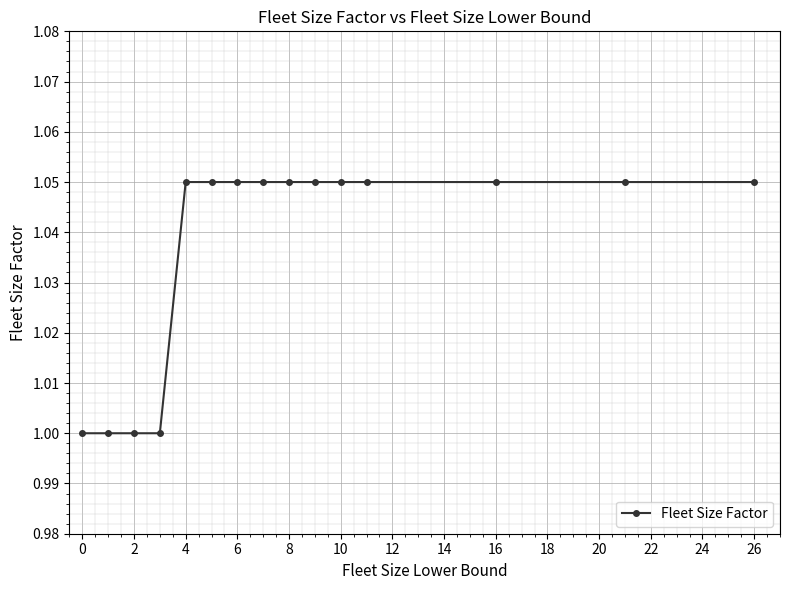

How many data points does each series have?

15